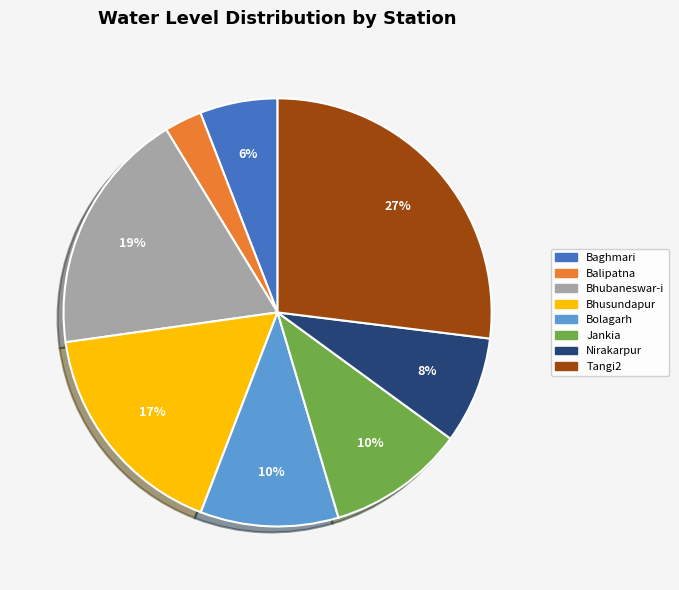

To the nearest percent, what portion does Bolagarh represent?

10%